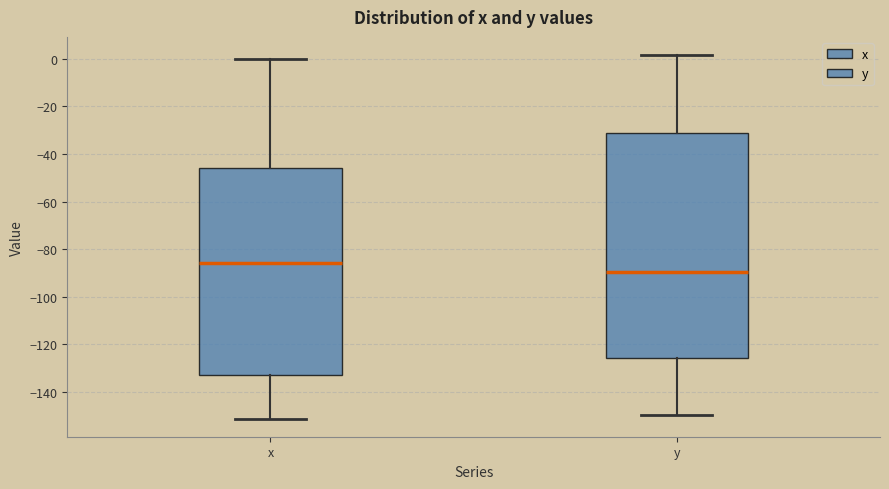

Which box has the highest median line?

x